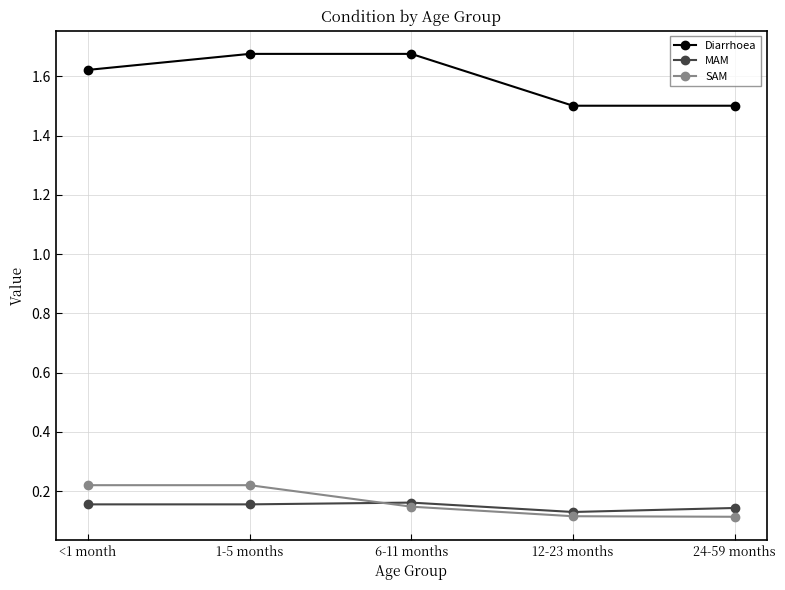

What is the label of the 2nd point from the right?

12-23 months